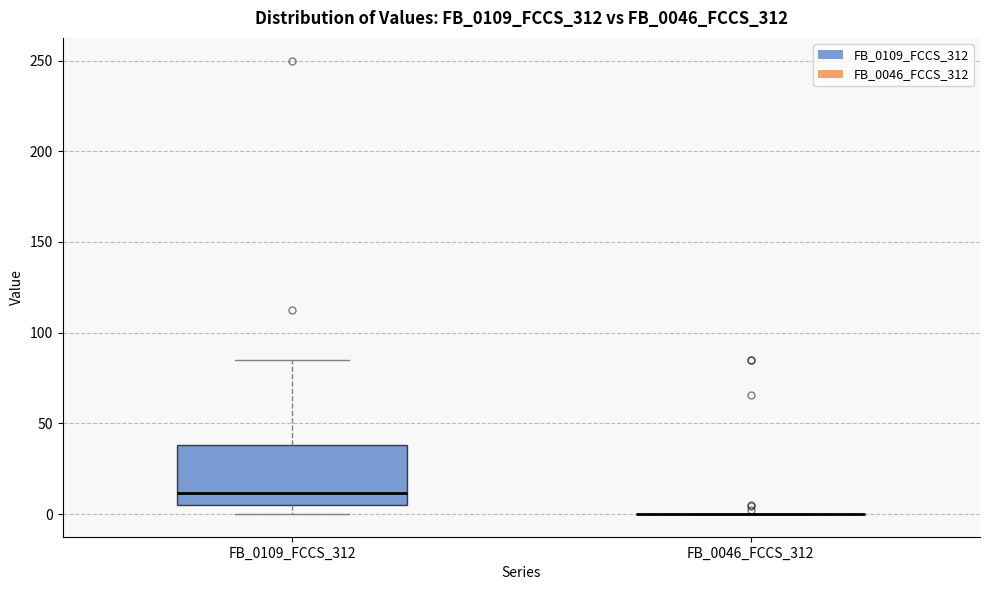

Which box is the tallest, from its lower edge to its upper edge?

FB_0109_FCCS_312